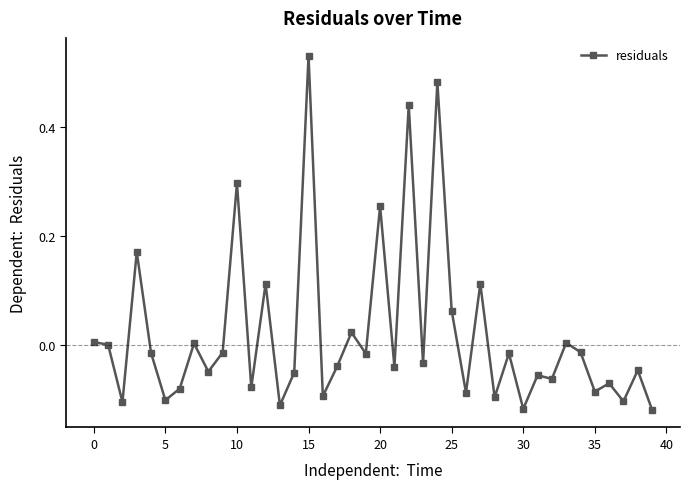

What is the sum of all values?

0.8